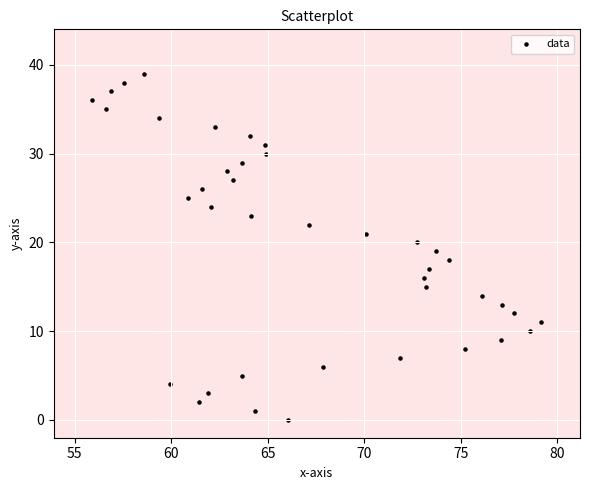

What is the range of Y values (max minus min)?

39